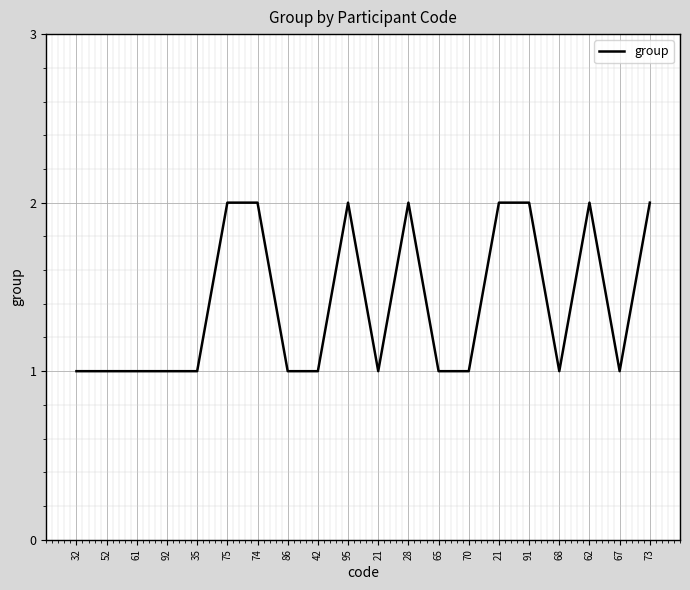

What is the value of the 18th point from the left?

2